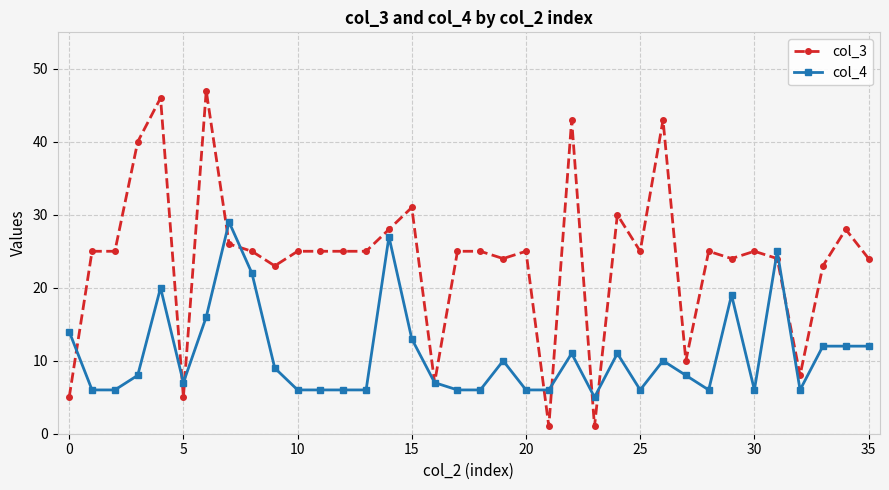

Rank the series by their maximum value, from lowest to highest.

col_4, col_3